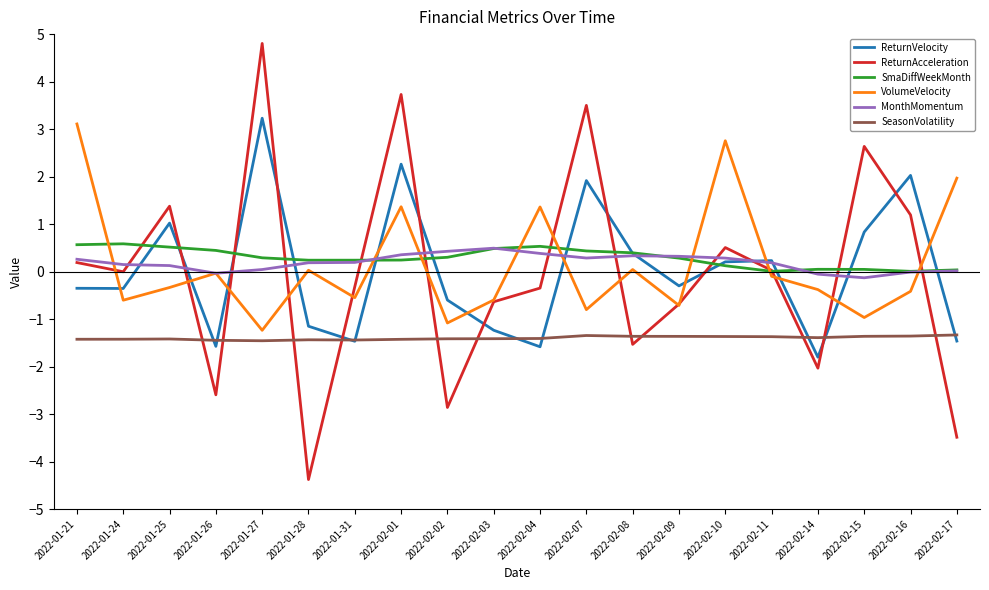

The value of SeasonVolatility at 2022-02-01 is -1.4. True or false?

True